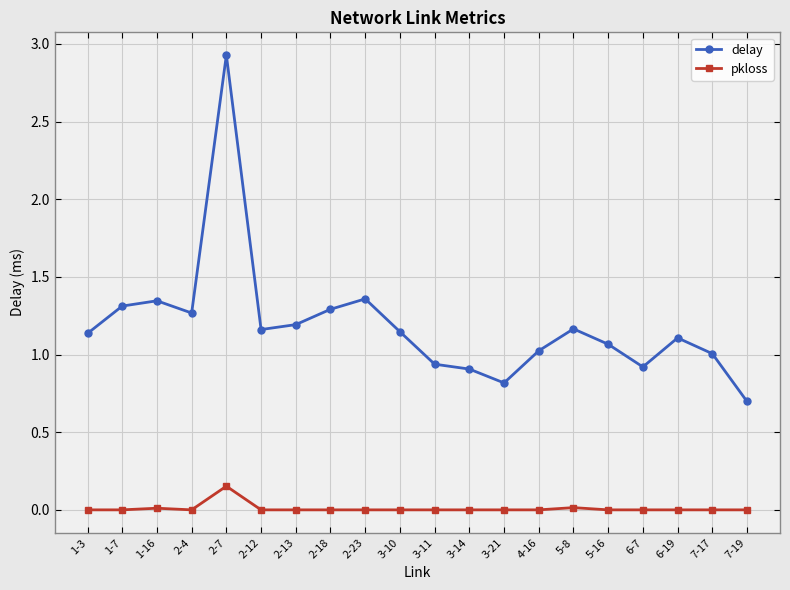

What are all the series names shown in the legend?

delay, pkloss